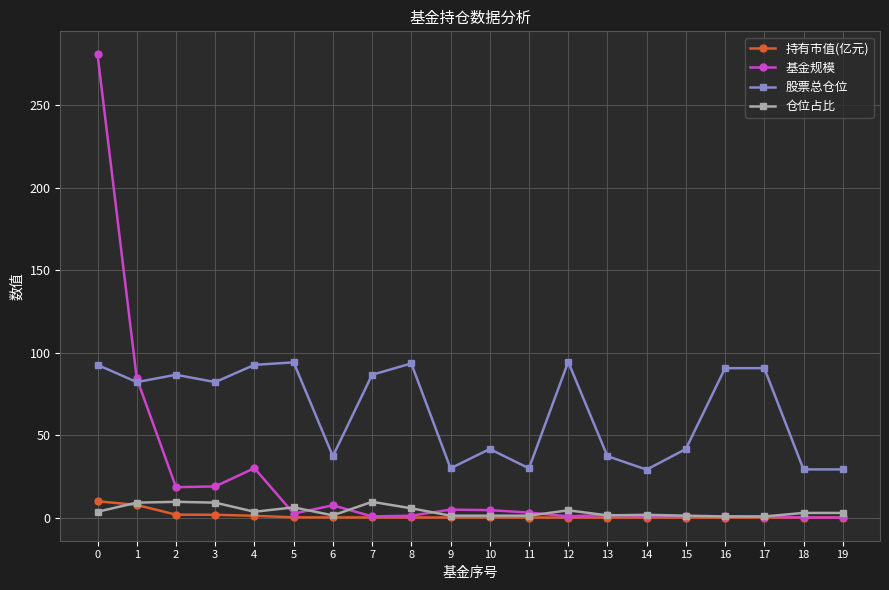

Is the value of 仓位占比 at 7 greater than the value of 持有市值(亿元) at 5?

Yes